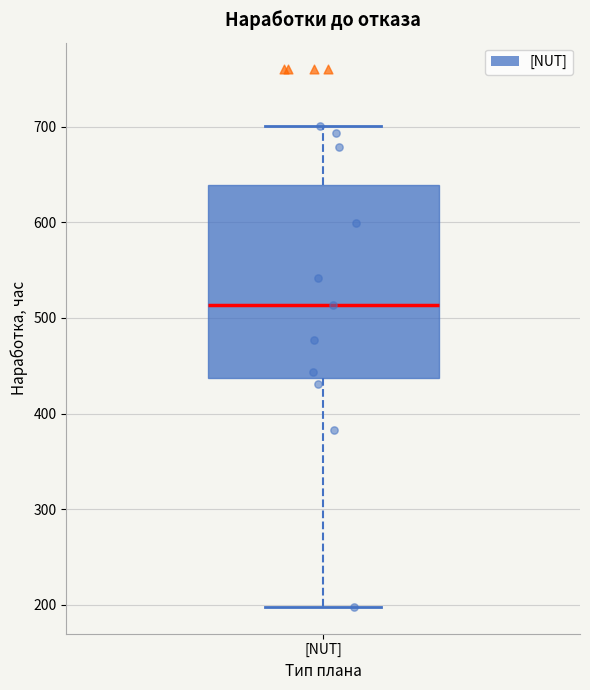

Read this box plot against the y-axis: the position of the median line, the range covered by the box, and the ends of both whiskers. The values are not printed on the chart, so give them approximately, as read against the axis.

median 510, box 440 to 640, whiskers 200 to 700